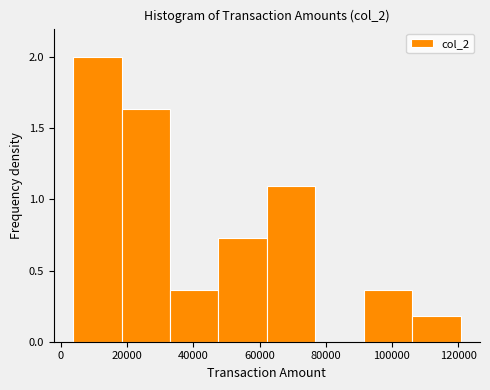

Reading left to right, transcribe this chart: for each bar, give the range it covers on the x-axis and its height. Neither the bar edges nor the heights are printed on the chart, so give them approximately, as read against the axes.

4000 to 18000: 2.00
18000 to 32000: 1.65
32000 to 48000: 0.35
48000 to 62000: 0.75
62000 to 76000: 1.10
76000 to 92000: 0
92000 to 106000: 0.35
106000 to 120000: 0.20